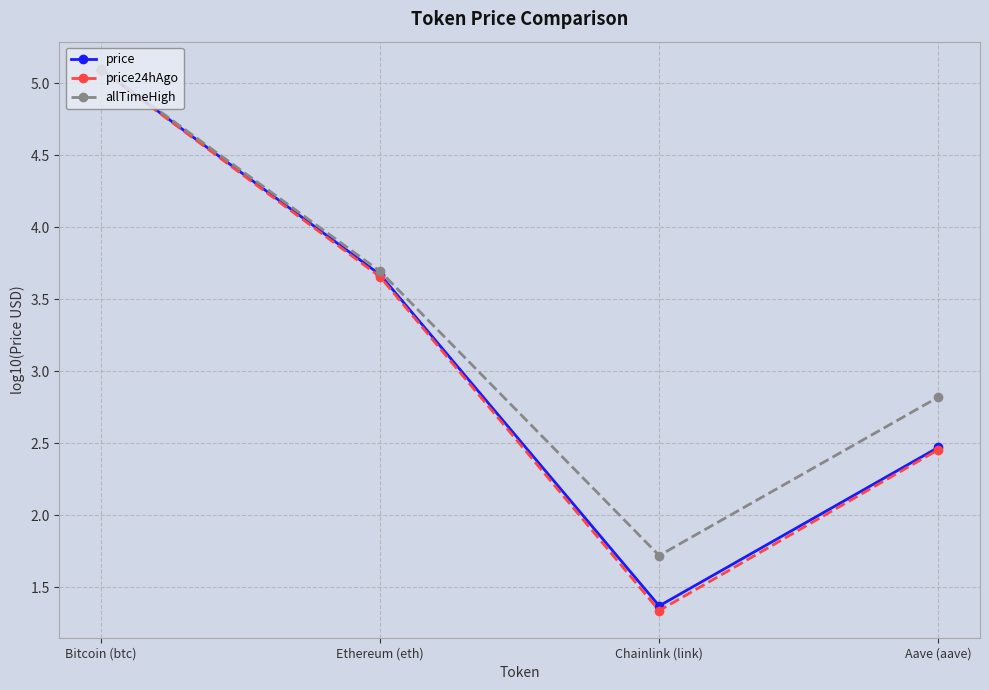

Between Ethereum (eth) and Chainlink (link), which series saw the biggest shift?

price24hAgo